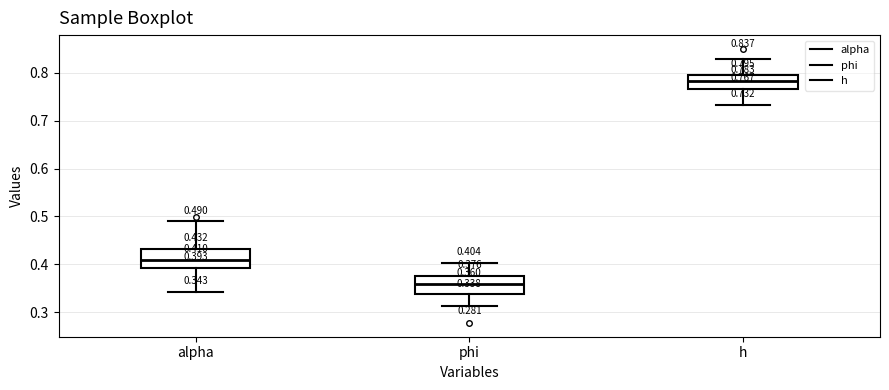

Which box's median line is the highest?

h